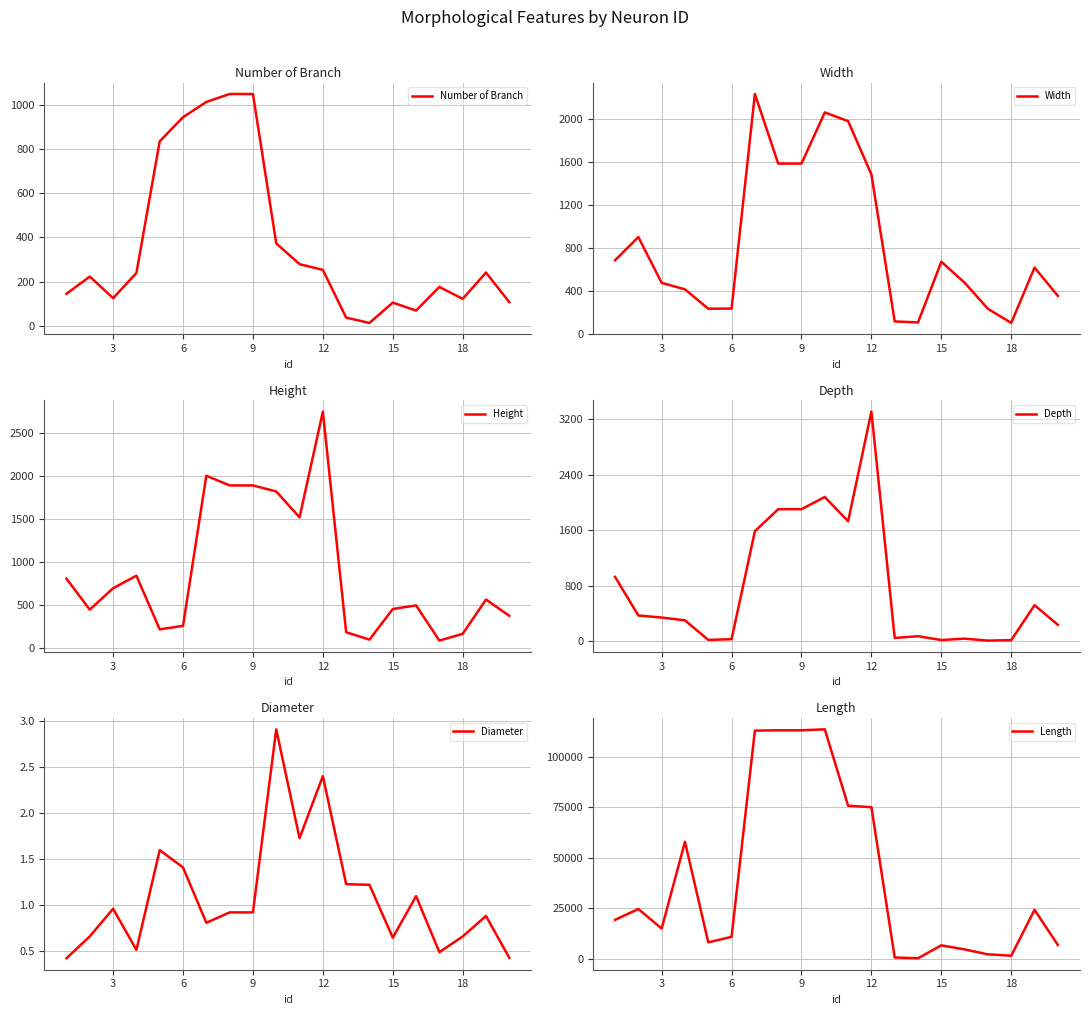

Count the number of data series in this chart.

6